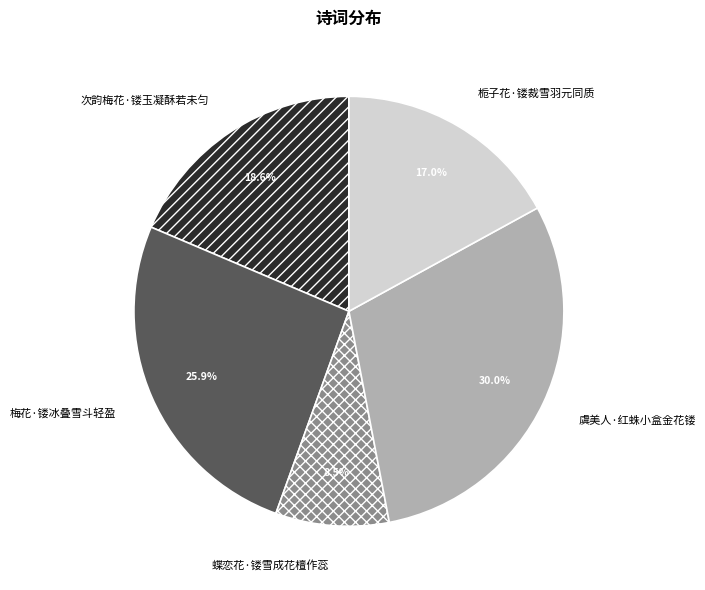

Rank the categories by value from lowest to highest.

蝶恋花·镂雪成花檀作蕊, 栀子花·镂裁雪羽元同质, 次韵梅花·镂玉凝酥若未匀, 梅花·镂冰叠雪斗轻盈, 虞美人·红蛛小盒金花镂